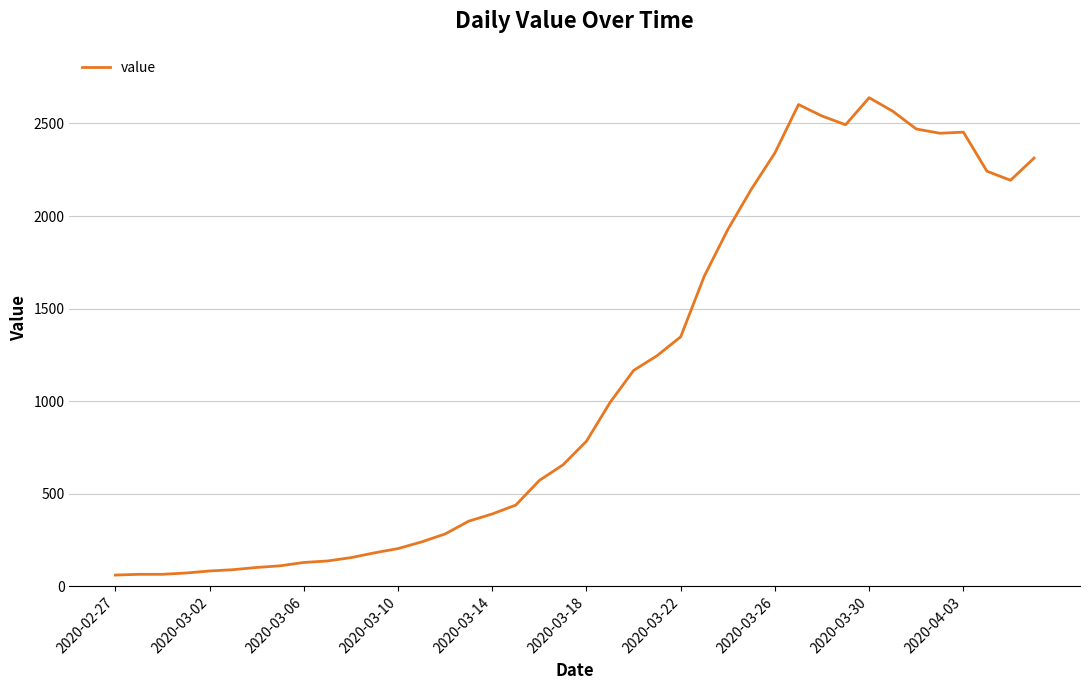

How many lines are shown in the chart?

1